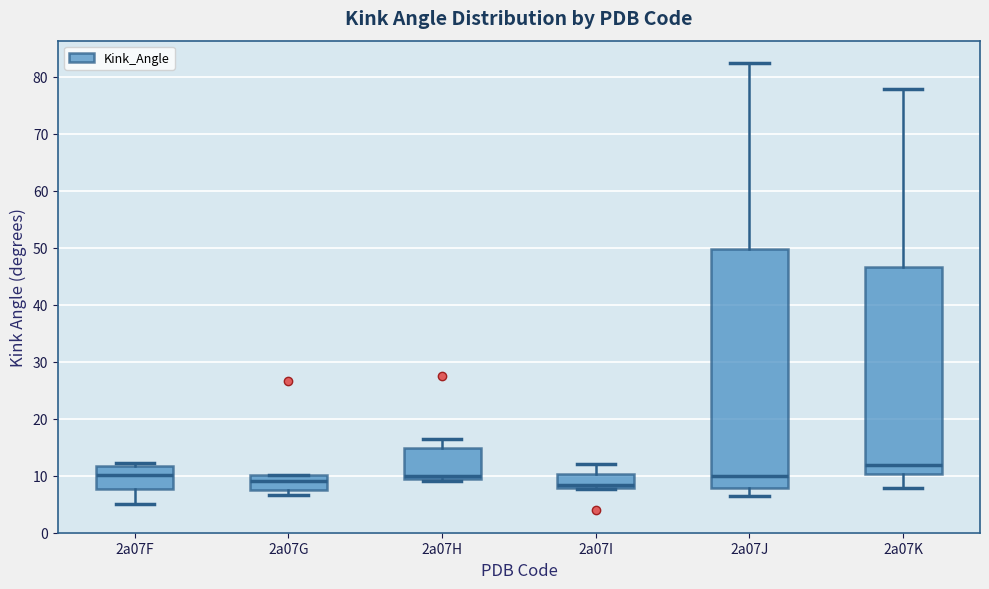

Which box's median line is the highest?

2a07K